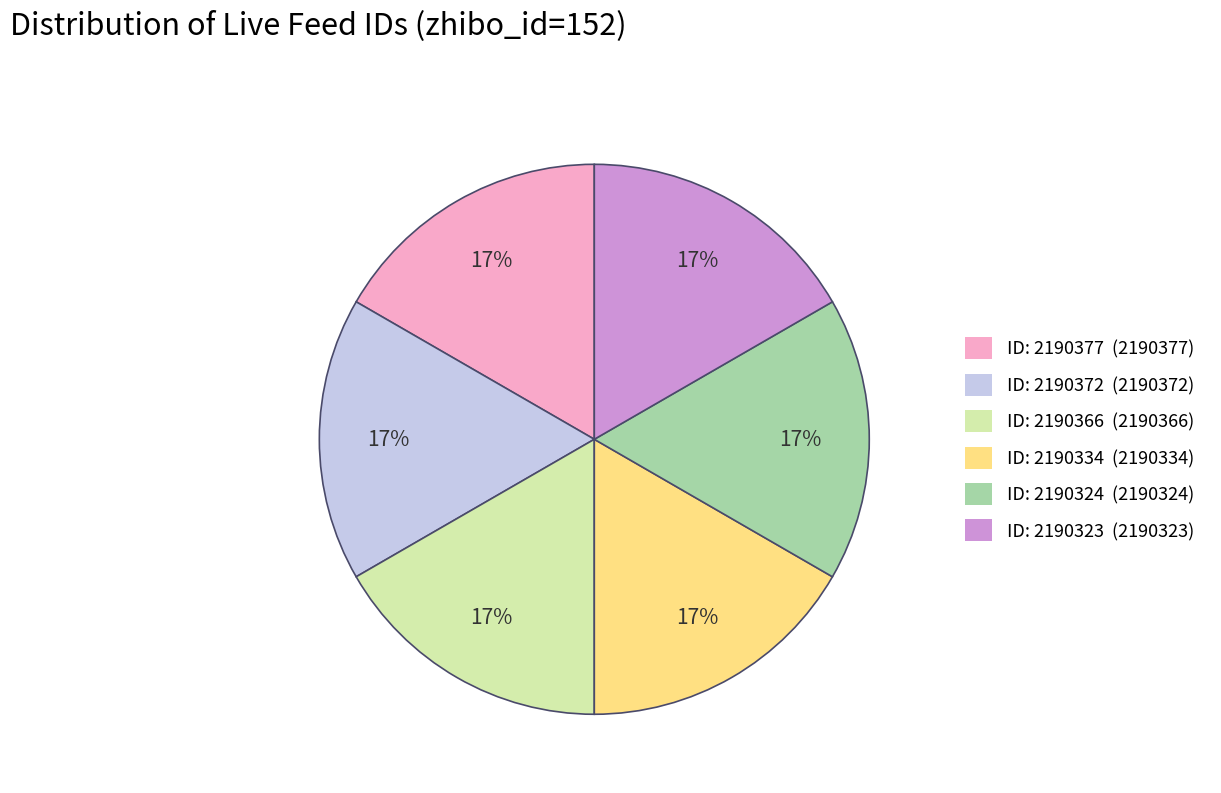

How many segments does this pie chart have?

6